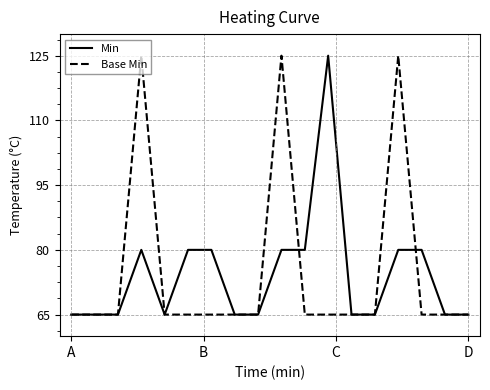

What is the smallest value displayed?

65